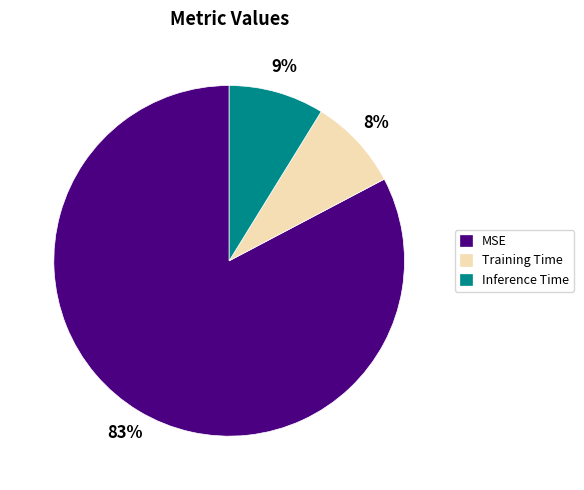

What is the majority slice?

MSE